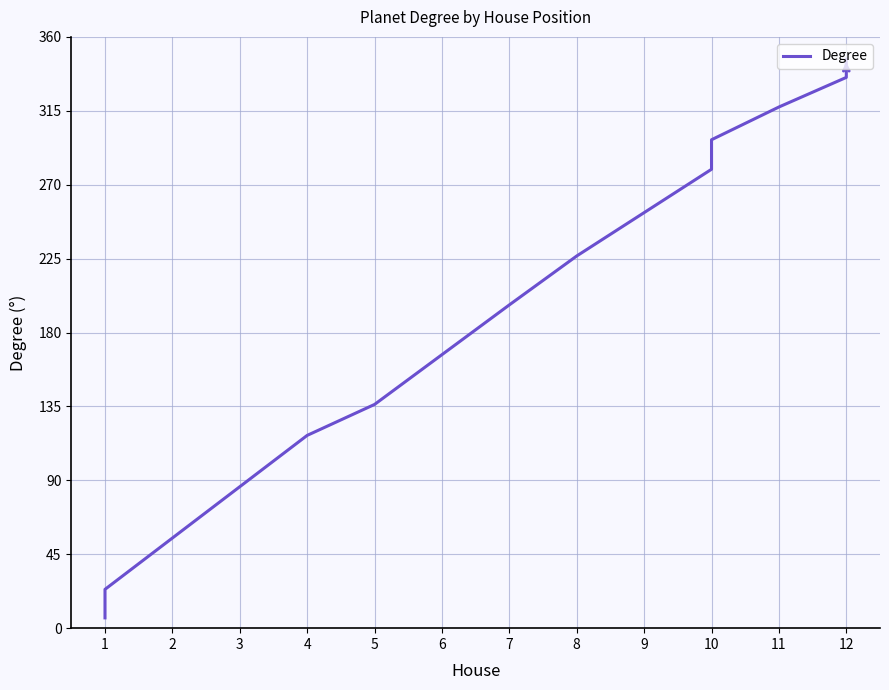

Between 12 and 10, which is larger?

12